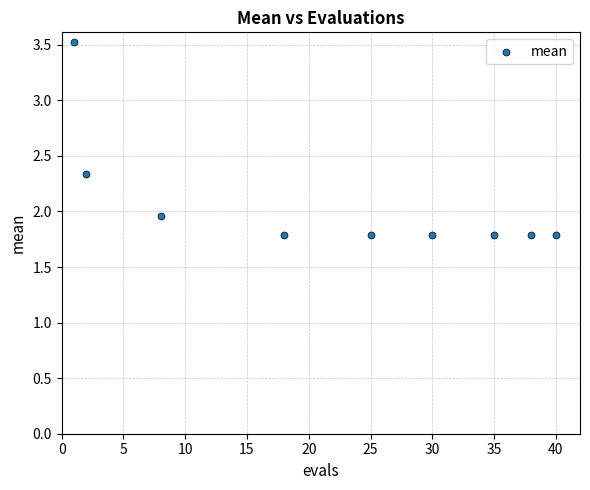

What is the average Y value?

2.1